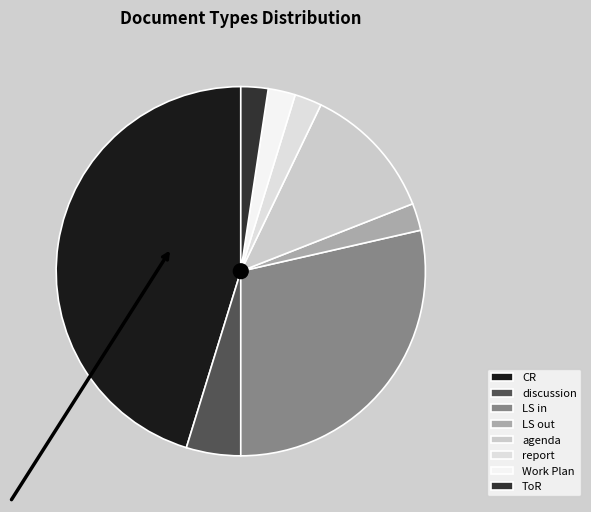

Rank the categories by value from highest to lowest.

CR, LS in, agenda, discussion, LS out, report, Work Plan, ToR